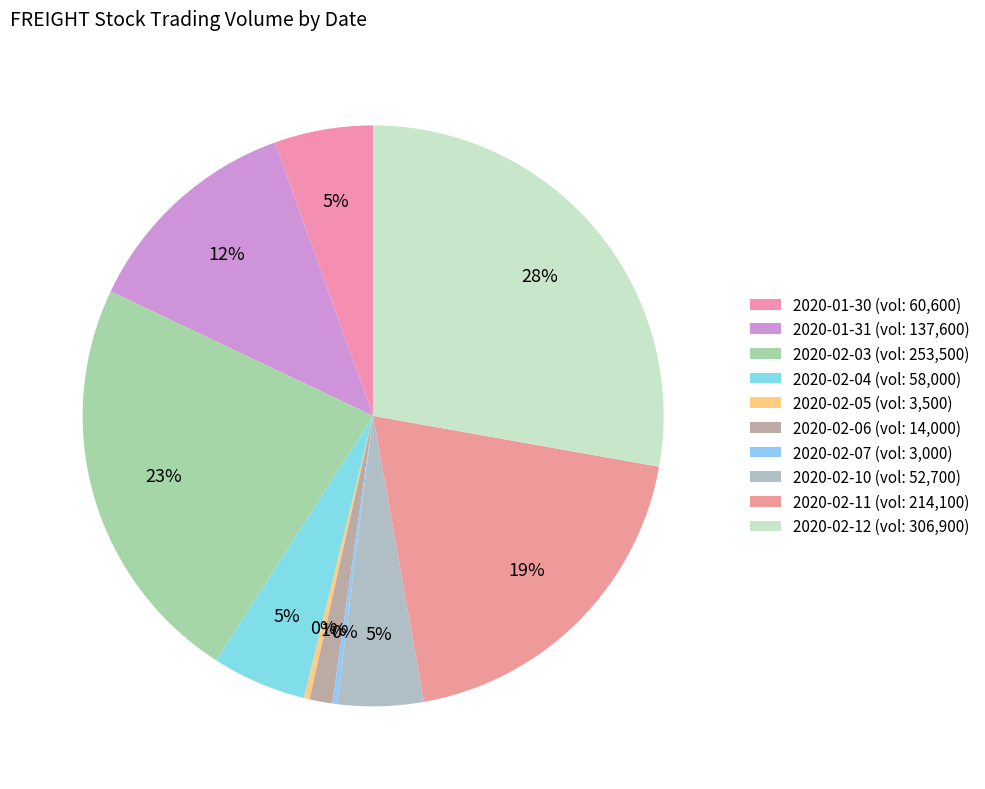

Is the sum of 2020-02-06 and 2020-02-12 greater than half?

No